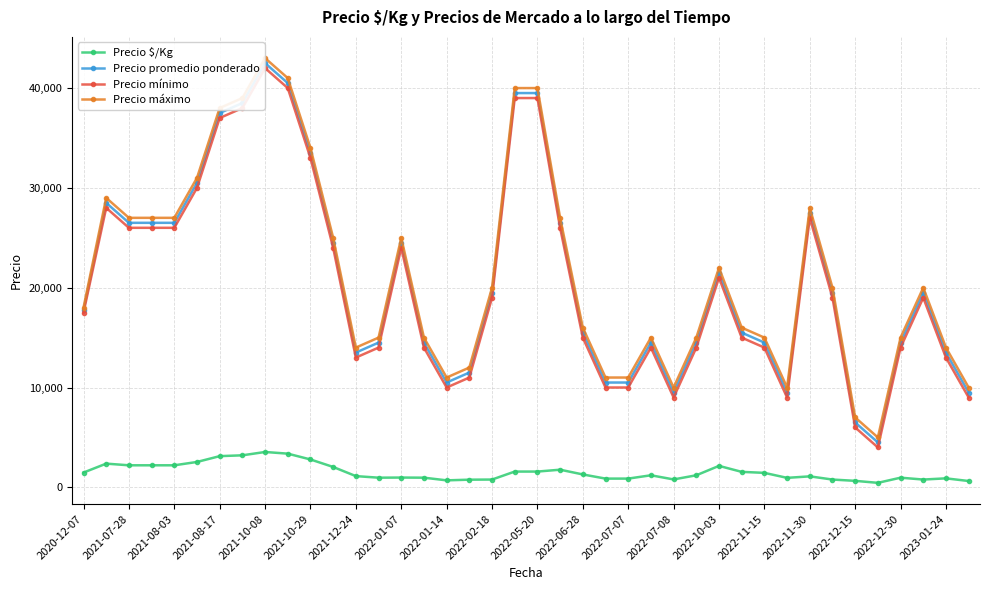

True or false: Precio mínimo has more than 2 interior local peaks.

True